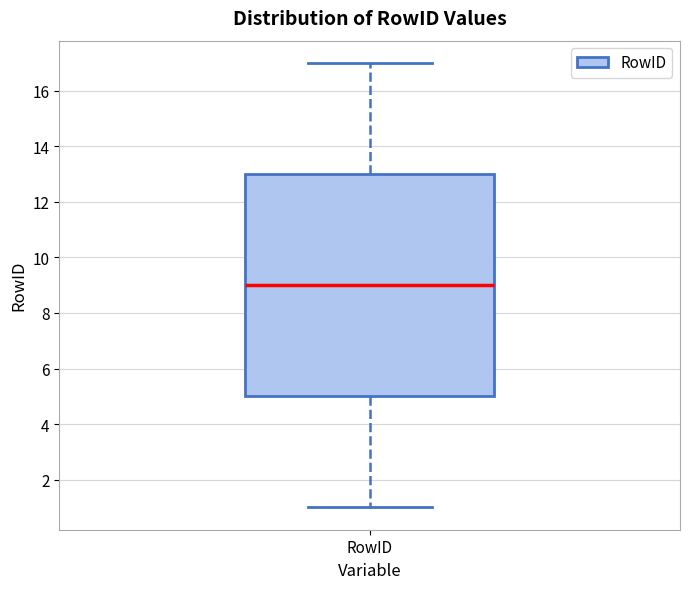

Where does the lower whisker of the box for RowID end on the y-axis? The values are not printed on the chart, so give them approximately, as read against the axis.

1